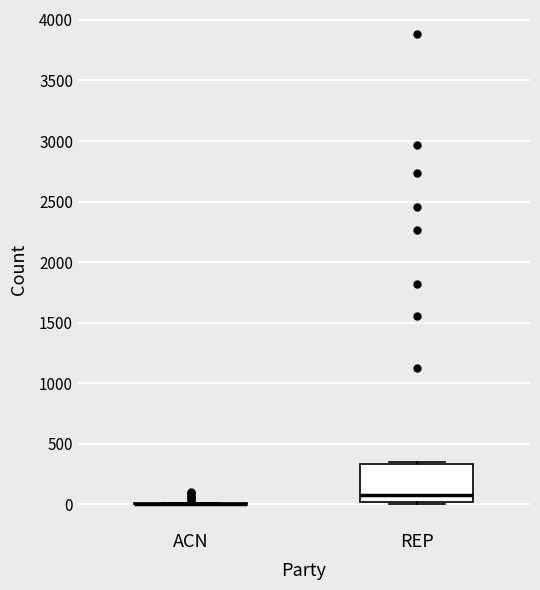

Reading left to right, transcribe this box plot: for each box, give where its median line is, the range the box spans, and where its two whiskers end, as read against the y-axis. The values are not printed on the chart, so give them approximately, as read against the axis.

ACN: box collapsed to a line at 0, whiskers 0 to 0
REP: median 100, box 0 to 350, whiskers 0 (just below the box's lower edge) to 350 (just above the box's upper edge)